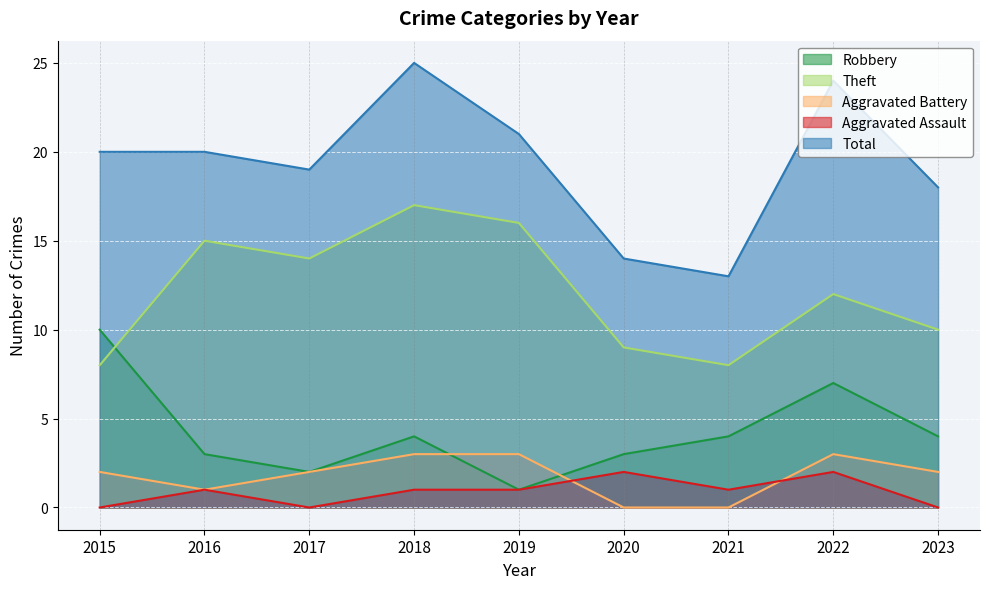

Which has a higher value, 2018 or 2017?

2018